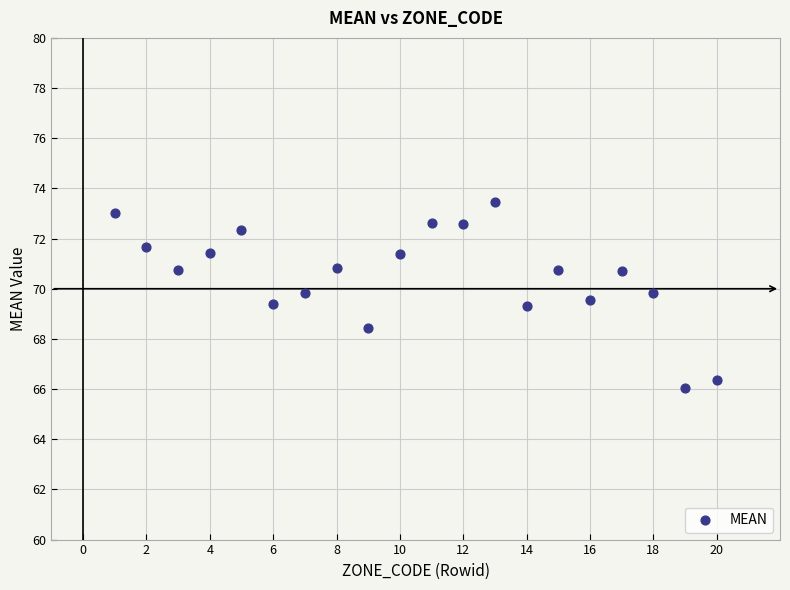

What is the range of X values (max minus min)?

19.0